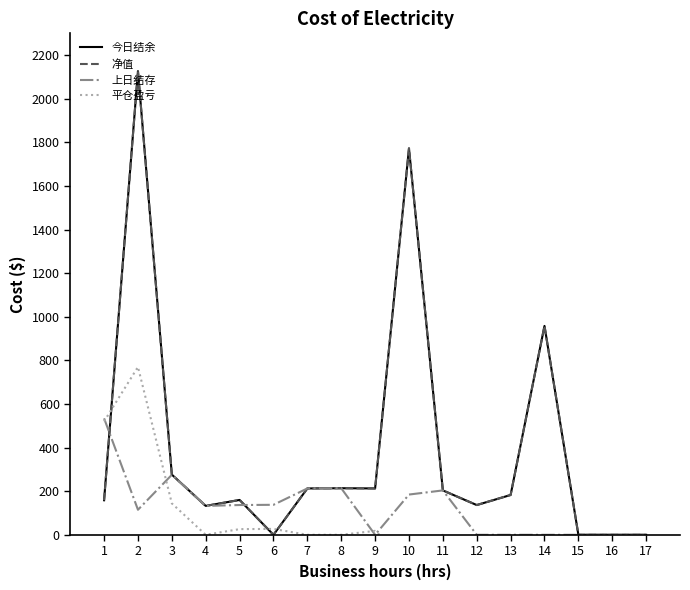

Between 11 and 7, which is larger?

7